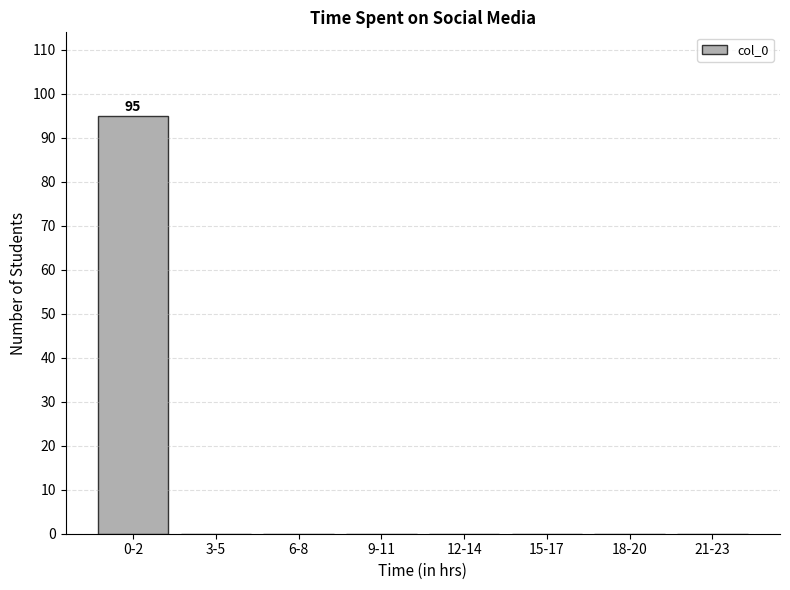

Reading right to left, extract all data points from this chart.

21-23=0	18-20=0	15-17=0	12-14=0	9-11=0	6-8=0	3-5=0	0-2=95